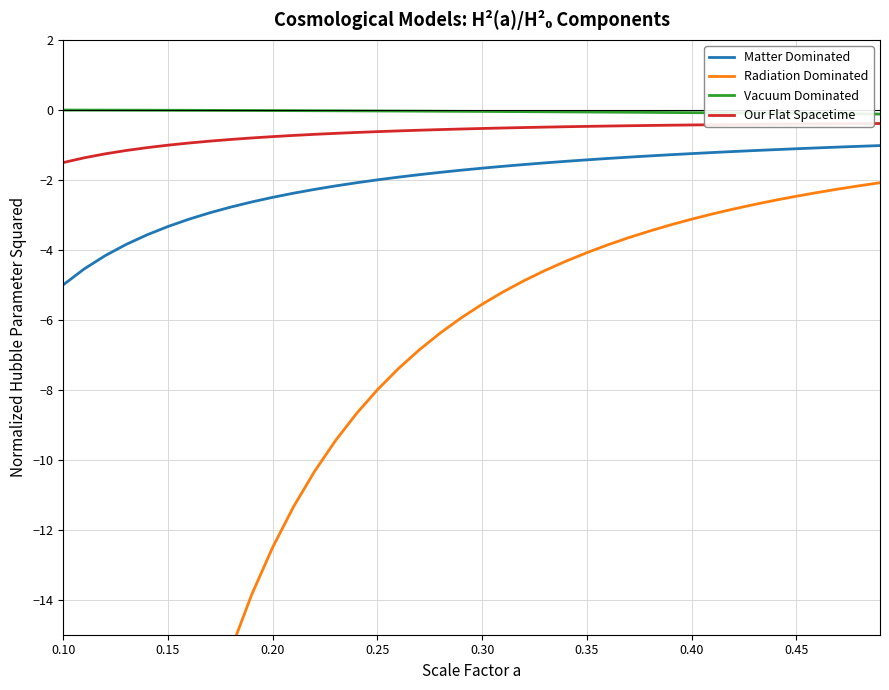

Reading left to right, transcribe all the data shown in this chart.

Matter Dominated: -5.0	-4.5	-4.2	-3.8	-3.6	-3.3	-3.1	-2.9	-2.8	-2.6	-2.5	-2.4	-2.3	-2.2	-2.1	-2.0	-1.9	-1.9	-1.8	-1.7	-1.7	-1.6	-1.6	-1.5	-1.5	-1.4	-1.4	-1.4	-1.3	-1.3	-1.2	-1.2	-1.2	-1.2	-1.1	-1.1	-1.1	-1.1	-1.0	-1.0
Radiation Dominated: -50.0	-41.3	-34.7	-29.6	-25.5	-22.2	-19.5	-17.3	-15.4	-13.9	-12.5	-11.3	-10.3	-9.5	-8.7	-8.0	-7.4	-6.9	-6.4	-5.9	-5.6	-5.2	-4.9	-4.6	-4.3	-4.1	-3.9	-3.7	-3.5	-3.3	-3.1	-3.0	-2.8	-2.7	-2.6	-2.5	-2.4	-2.3	-2.2	-2.1
Vacuum Dominated: -0.0	-0.0	-0.0	-0.0	-0.0	-0.0	-0.0	-0.0	-0.0	-0.0	-0.0	-0.0	-0.0	-0.0	-0.0	-0.0	-0.0	-0.0	-0.0	-0.0	-0.0	-0.0	-0.1	-0.1	-0.1	-0.1	-0.1	-0.1	-0.1	-0.1	-0.1	-0.1	-0.1	-0.1	-0.1	-0.1	-0.1	-0.1	-0.1	-0.1
Our Flat Spacetime: -1.5	-1.4	-1.3	-1.2	-1.1	-1.0	-0.9	-0.9	-0.8	-0.8	-0.8	-0.7	-0.7	-0.7	-0.6	-0.6	-0.6	-0.6	-0.6	-0.5	-0.5	-0.5	-0.5	-0.5	-0.5	-0.5	-0.5	-0.5	-0.4	-0.4	-0.4	-0.4	-0.4	-0.4	-0.4	-0.4	-0.4	-0.4	-0.4	-0.4